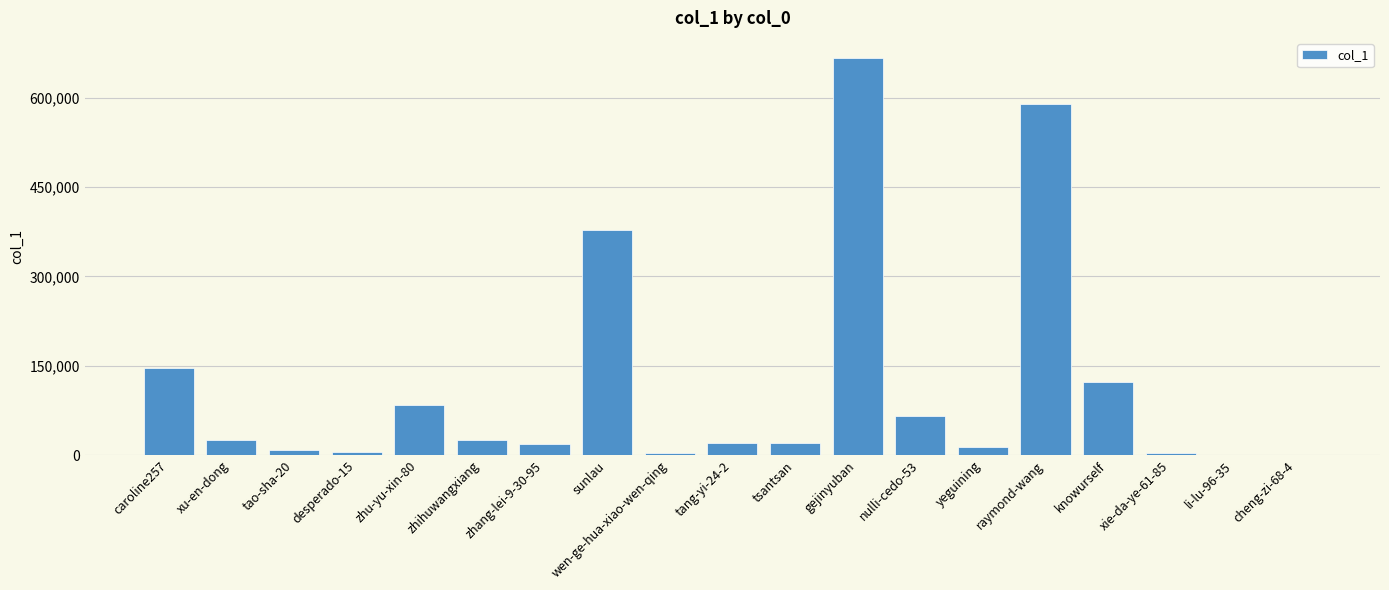

True or false: the data shows 25883 at zhihuwangxiang.

True